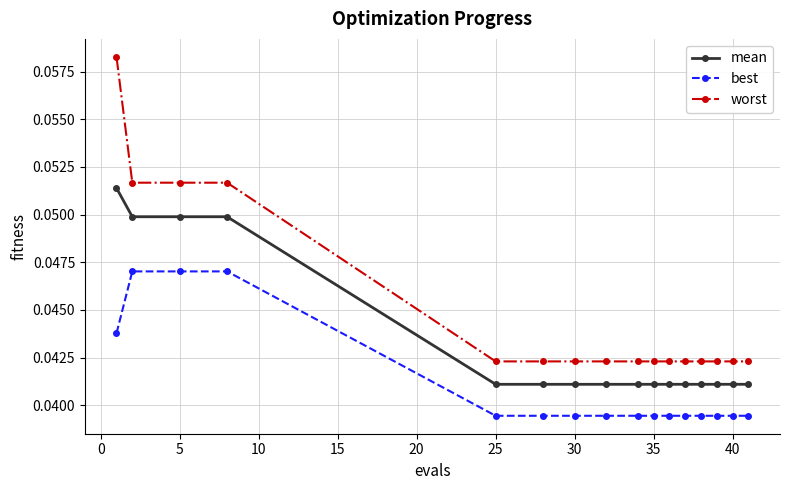

Rank the series by their maximum value, from lowest to highest.

best, mean, worst